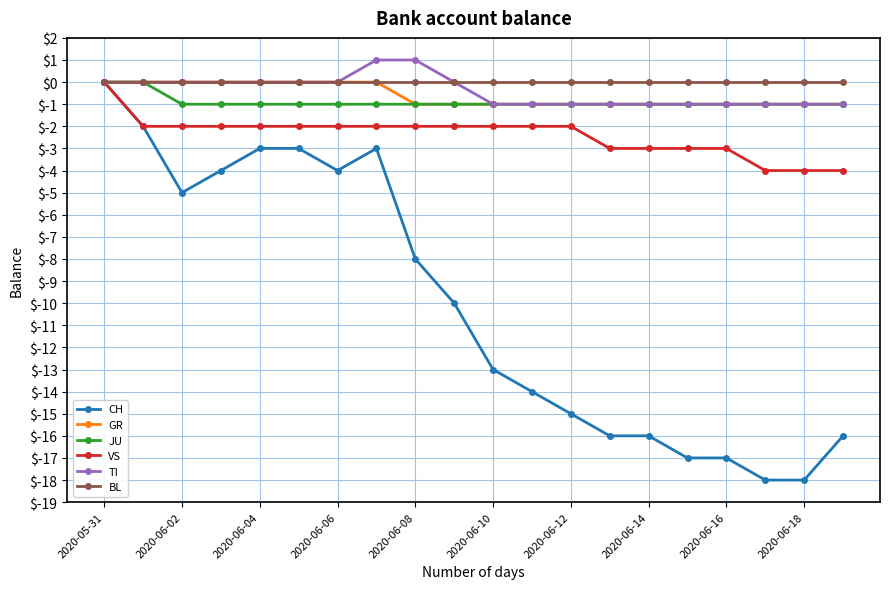

What is the minimum value for CH?

-18